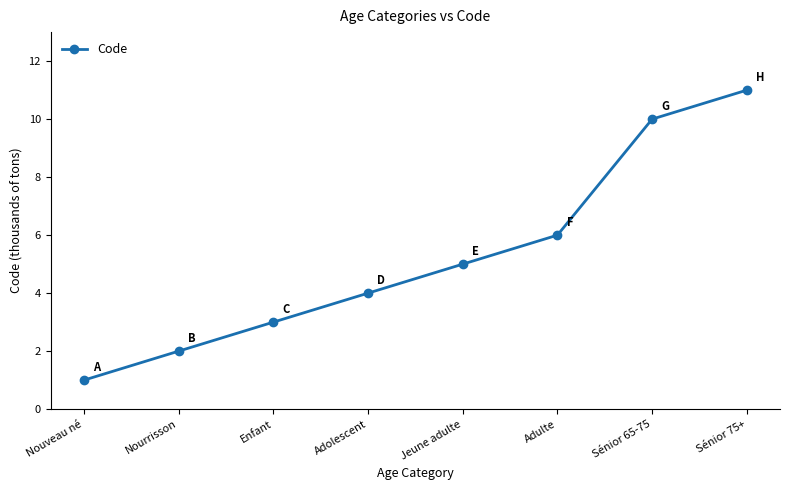

Reading left to right, extract all data points from this chart.

1	2	3	4	5	6	10	11